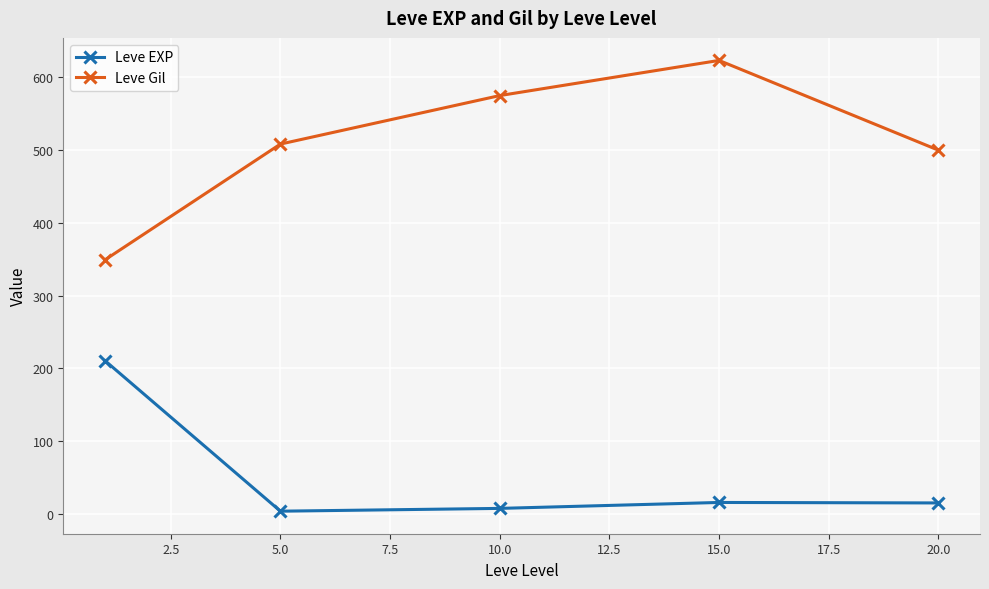

Which series has the largest total across all categories?

Leve Gil